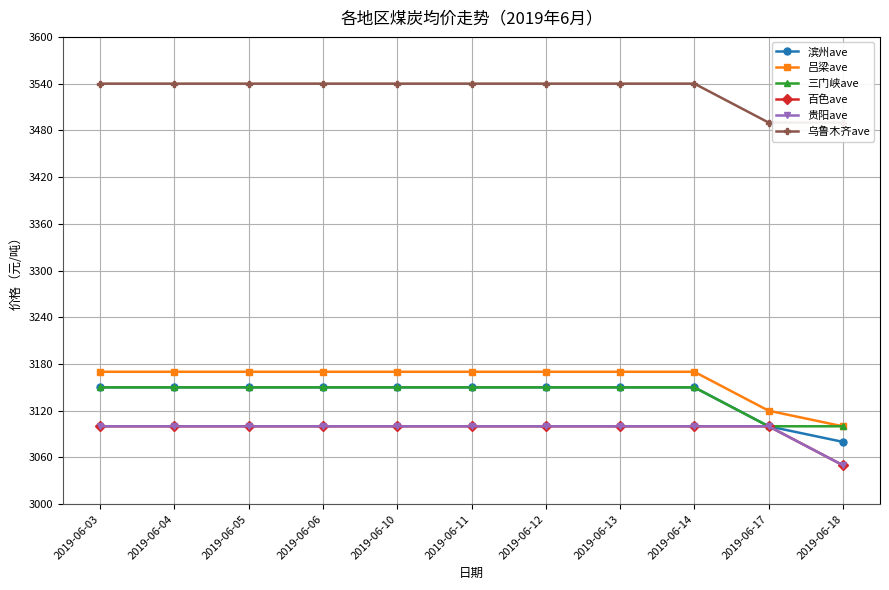

True or false: 百色ave and 滨州ave cross at least once.

False